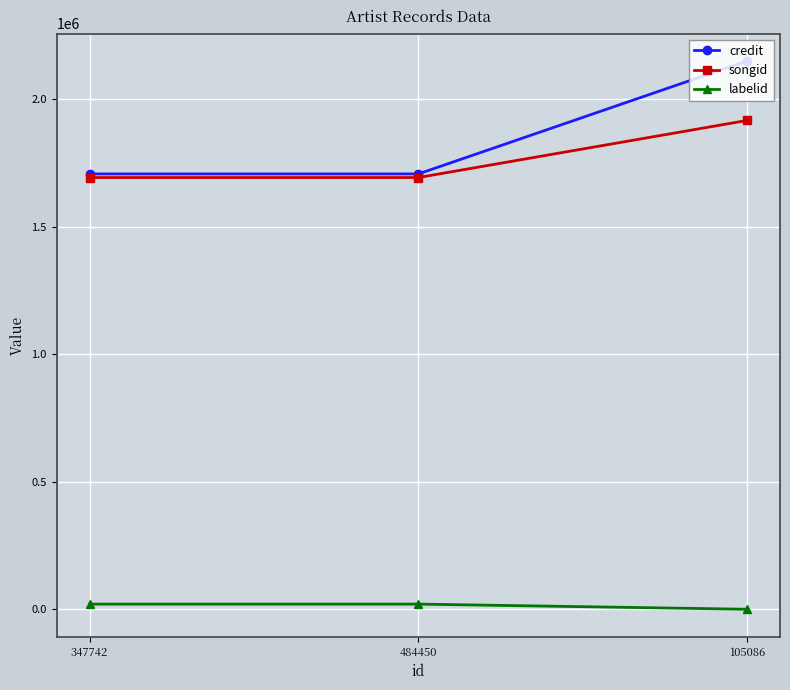

The labelid series shows 535 at 105086. True or false?

True